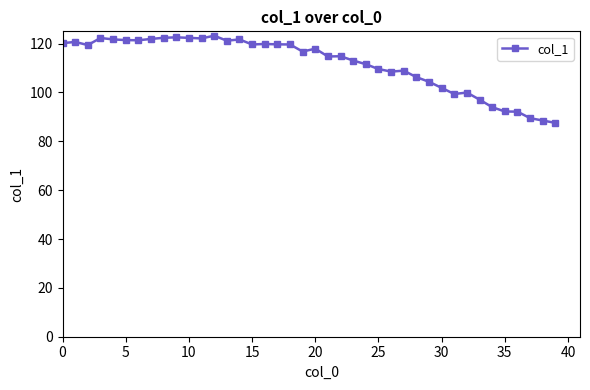

What is the value of the 22nd point from the left?

114.7